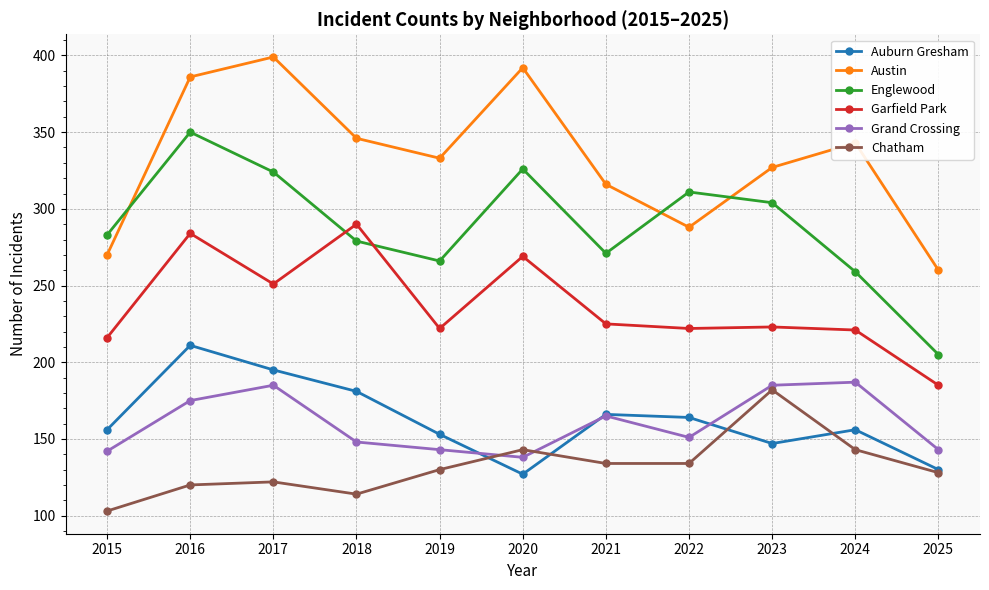

What is the difference between the maximum and minimum values in the Chatham series?

79